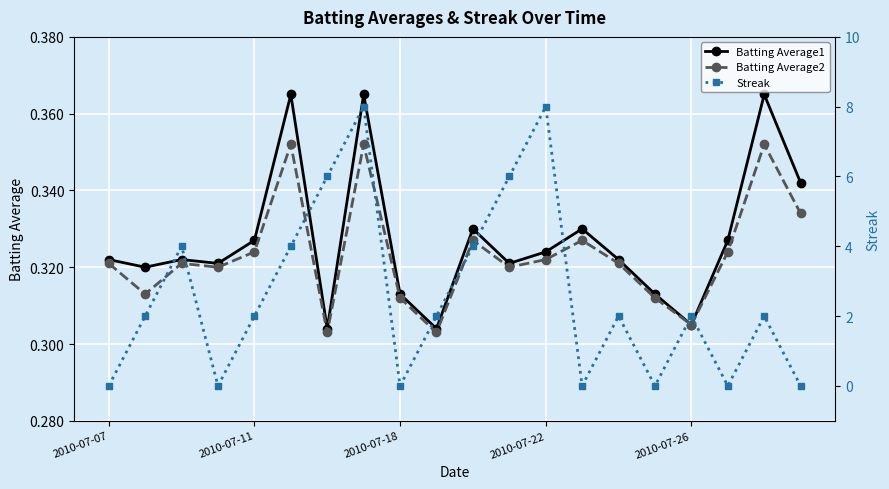

How many Batting Average1 values are between 0 and 1?

20